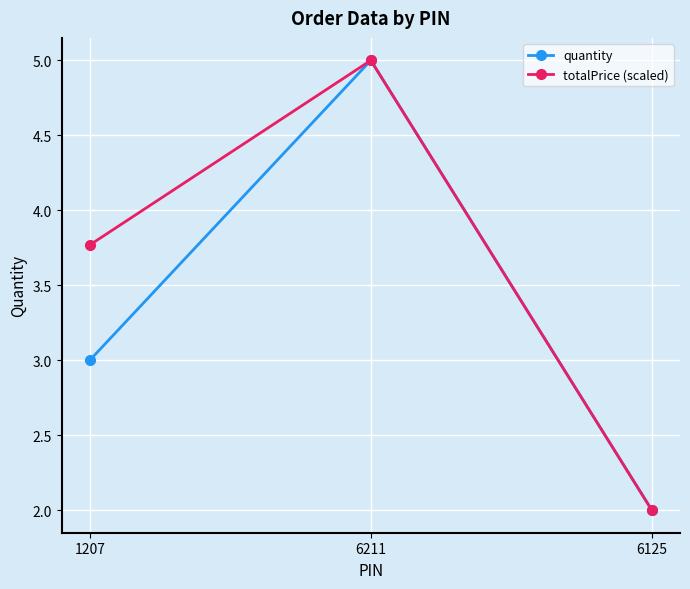

True or false: totalPrice (scaled) has a value of 5.0 at 6211.

True